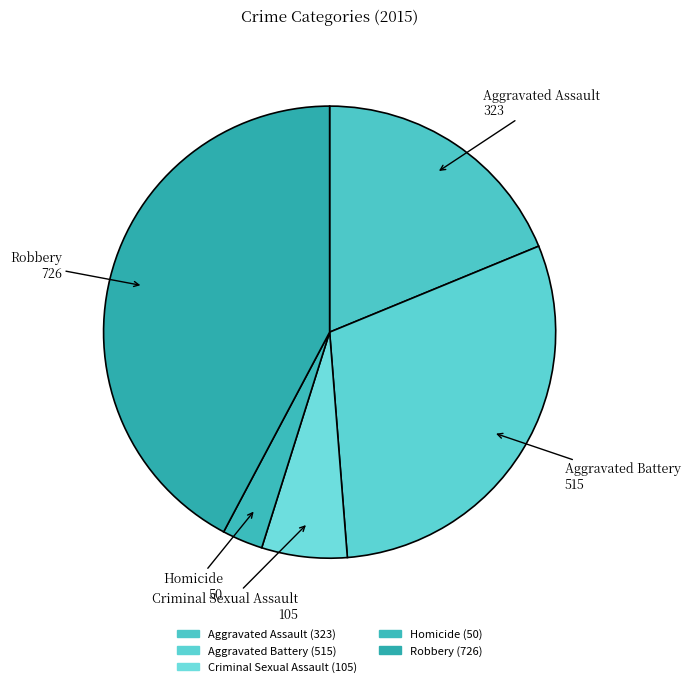

How many slices are in this pie chart?

5